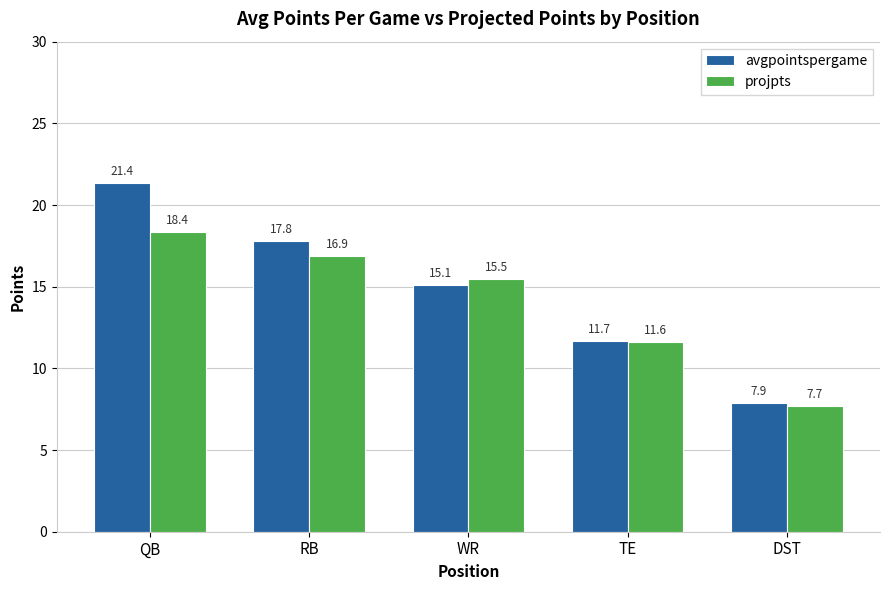

How many values in the projpts series exceed 15?

3